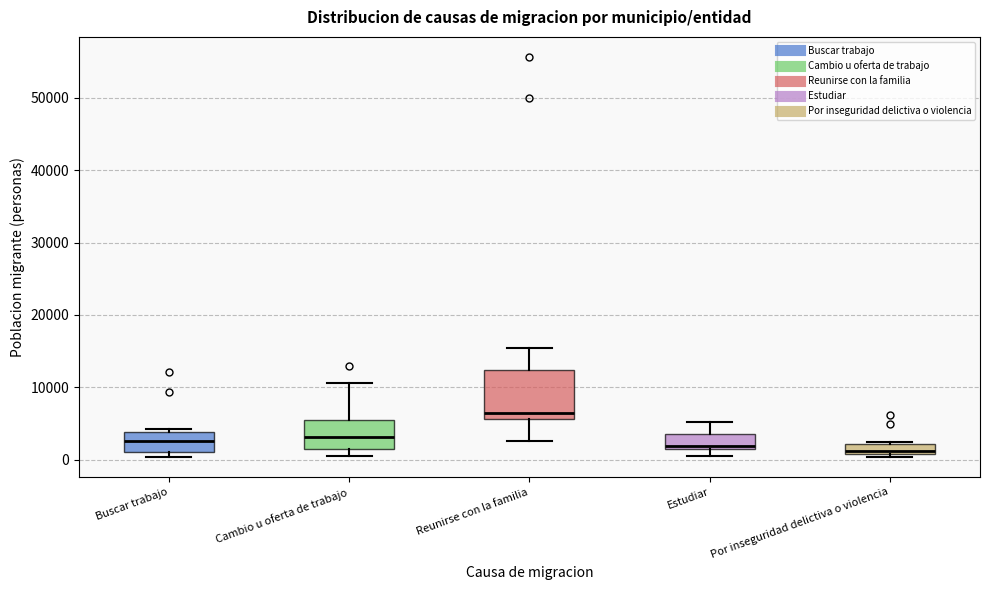

Where is the lower edge of the box for Estudiar on the y-axis? The values are not printed on the chart, so give them approximately, as read against the axis.

1000